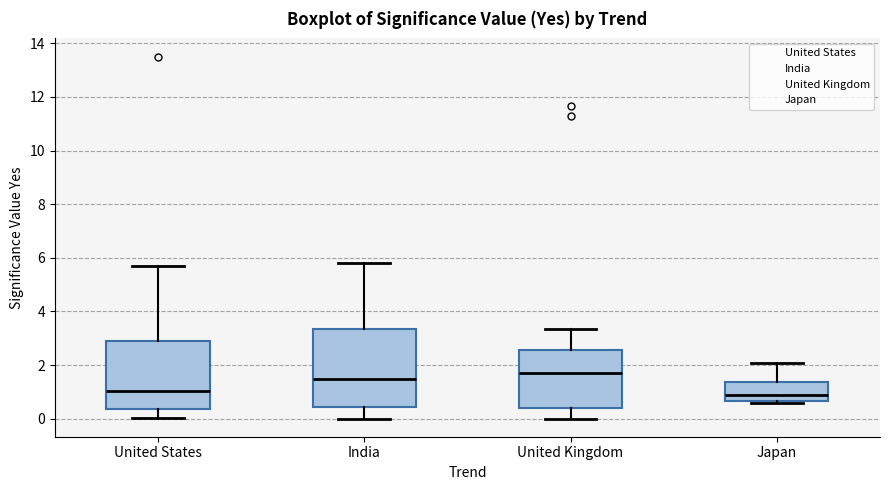

Where does the upper whisker of the box for Japan end on the y-axis? The values are not printed on the chart, so give them approximately, as read against the axis.

2.0